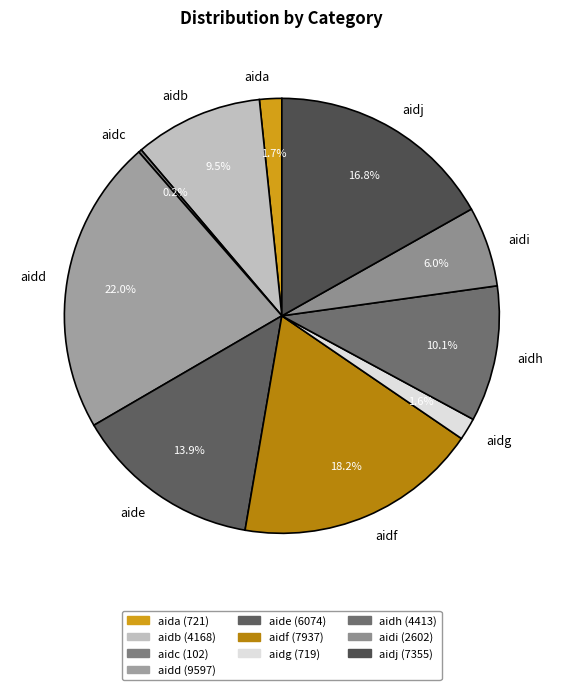

Which category has the biggest portion of the pie?

aidd